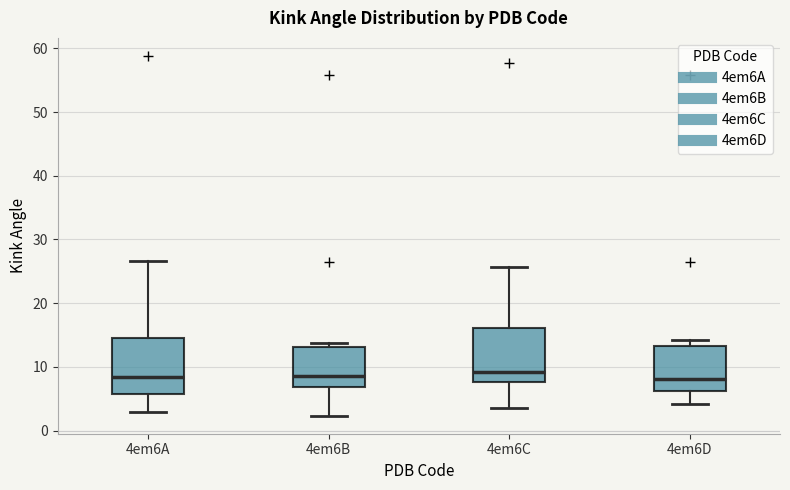

Reading left to right, read every box against the y-axis: the position of its median line, the range the box covers, and the ends of its whiskers. The values are not printed on the chart, so give them approximately, as read against the axis.

4em6A: median 8, box 6 to 15, whiskers 3 to 27
4em6B: median 9, box 7 to 13, whiskers 2 to 14
4em6C: median 9, box 8 to 16, whiskers 4 to 26
4em6D: median 8, box 6 to 13, whiskers 4 to 14